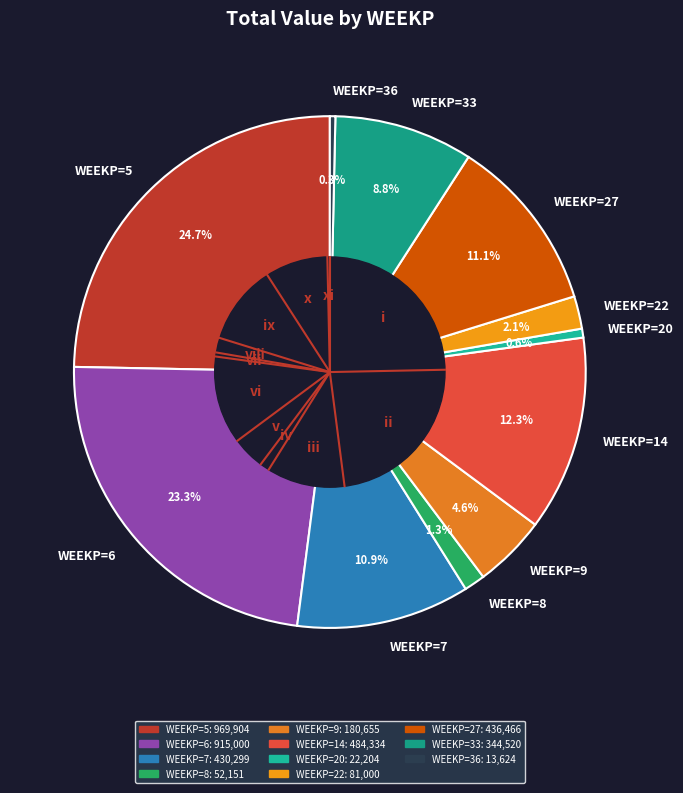

Which has a higher value, WEEKP=36 or WEEKP=14?

WEEKP=14